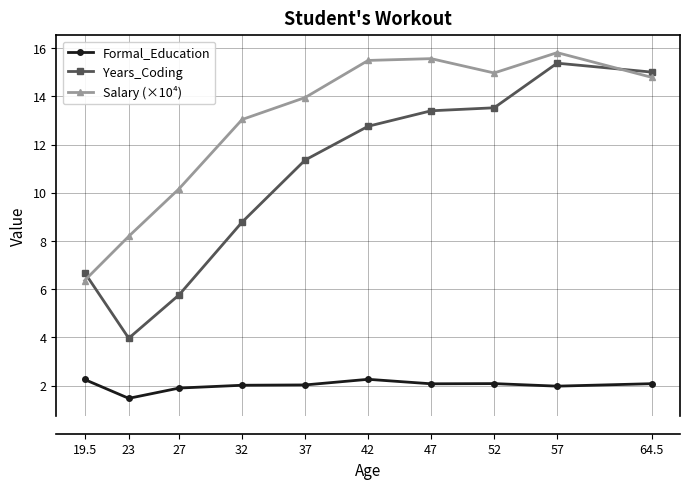

True or false: Salary (×10⁴) and Formal_Education cross at least once.

False